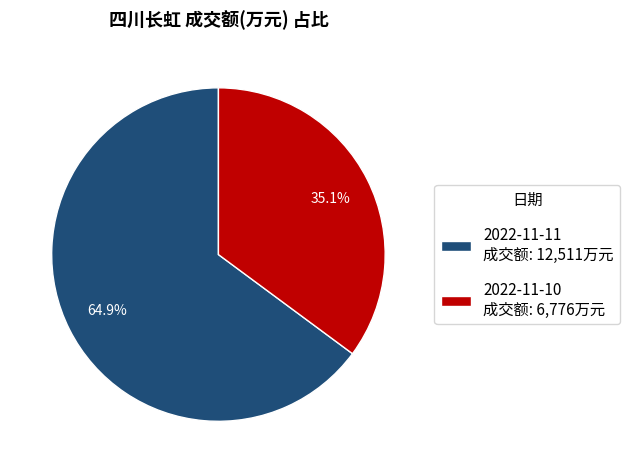

What percentage do 2022-11-10 and 2022-11-11 together represent?

100.0%